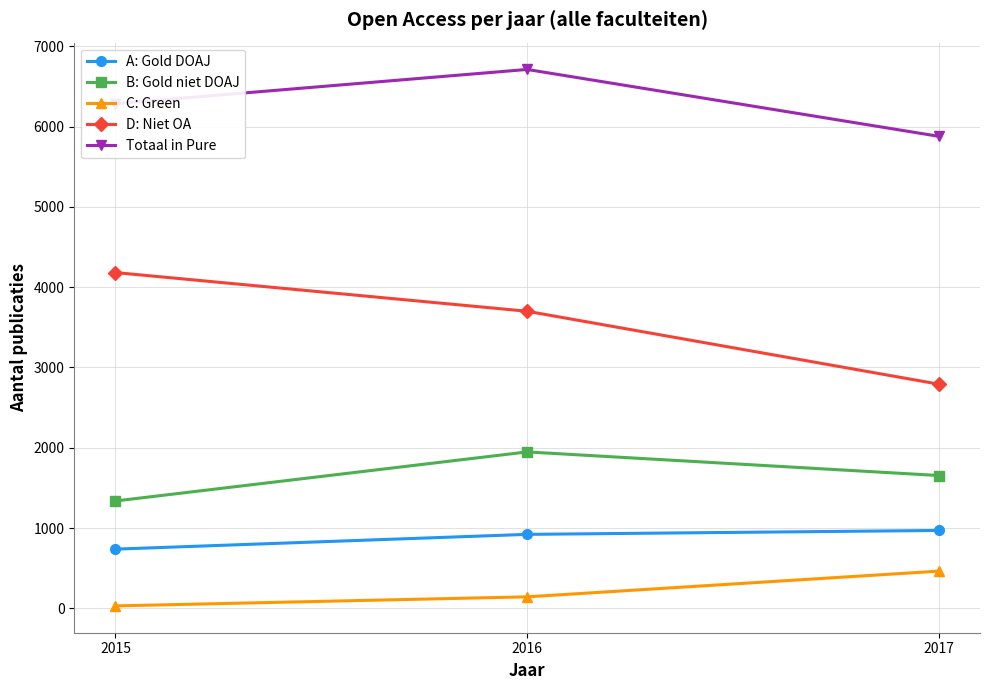

Which series has the widest spread of values?

D: Niet OA